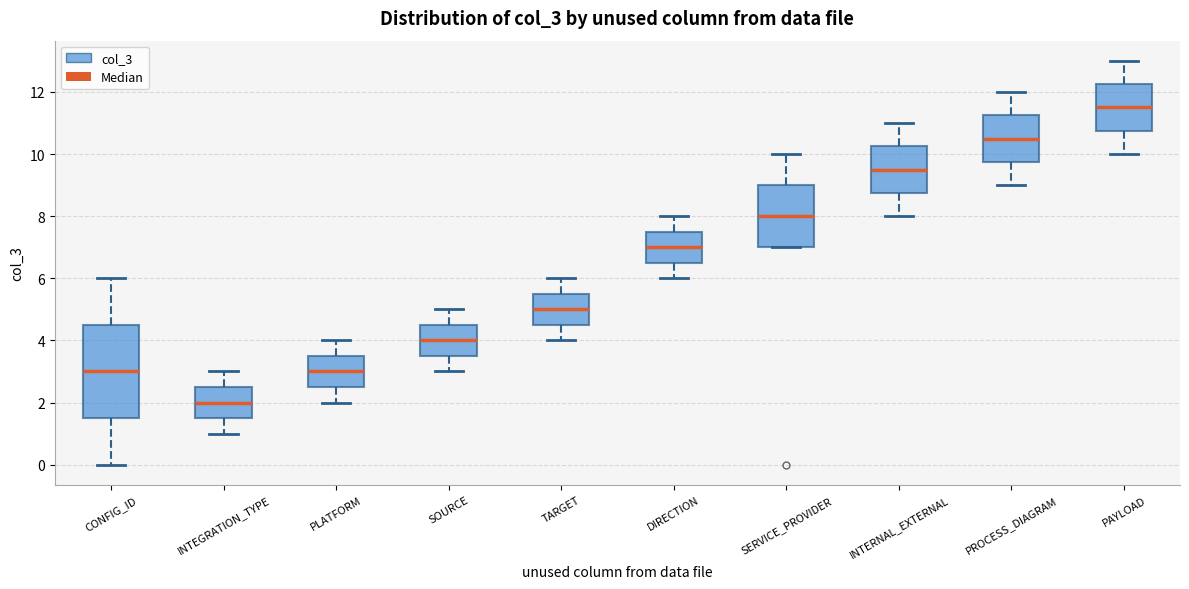

Reading left to right, transcribe this box plot: for each box, give where its median line is, the range the box spans, and where its two whiskers end, as read against the y-axis. The values are not printed on the chart, so give them approximately, as read against the axis.

CONFIG_ID: median 3.0, box 1.6 to 4.6, whiskers 0.0 to 6.0
INTEGRATION_TYPE: median 2.0, box 1.6 to 2.6, whiskers 1.0 to 3.0
PLATFORM: median 3.0, box 2.6 to 3.6, whiskers 2.0 to 4.0
SOURCE: median 4.0, box 3.6 to 4.6, whiskers 3.0 to 5.0
TARGET: median 5.0, box 4.6 to 5.6, whiskers 4.0 to 6.0
DIRECTION: median 7.0, box 6.6 to 7.6, whiskers 6.0 to 8.0
SERVICE_PROVIDER: median 8.0, box 7.0 to 9.0, whiskers 7.0 to 10.0
INTERNAL_EXTERNAL: median 9.6, box 8.8 to 10.2, whiskers 8.0 to 11.0
PROCESS_DIAGRAM: median 10.6, box 9.8 to 11.2, whiskers 9.0 to 12.0
PAYLOAD: median 11.6, box 10.8 to 12.2, whiskers 10.0 to 13.0